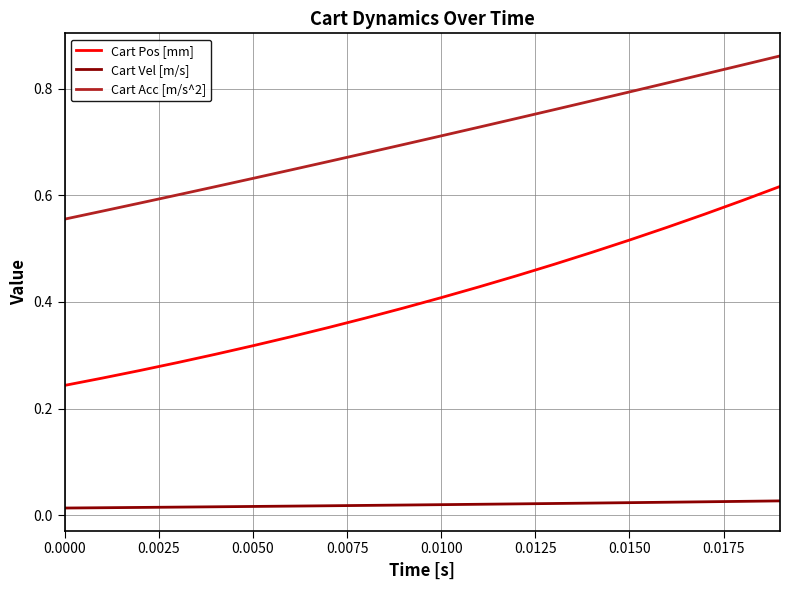

True or false: Cart Pos [mm] and Cart Acc [m/s^2] intersect in this chart.

False